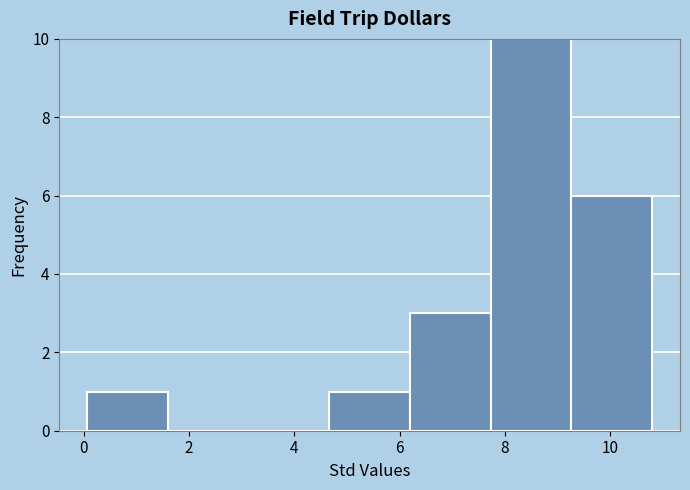

Reading left to right, list every bar in this chart as the range it spans on the x-axis followed by its height. Neither the bar edges nor the heights are printed on the chart, so give them approximately, as read against the axes.

0.0 to 1.6: 1
1.6 to 3.2: 0
3.2 to 4.6: 0
4.6 to 6.2: 1
6.2 to 7.8: 3
7.8 to 9.2: 10
9.2 to 10.8: 6